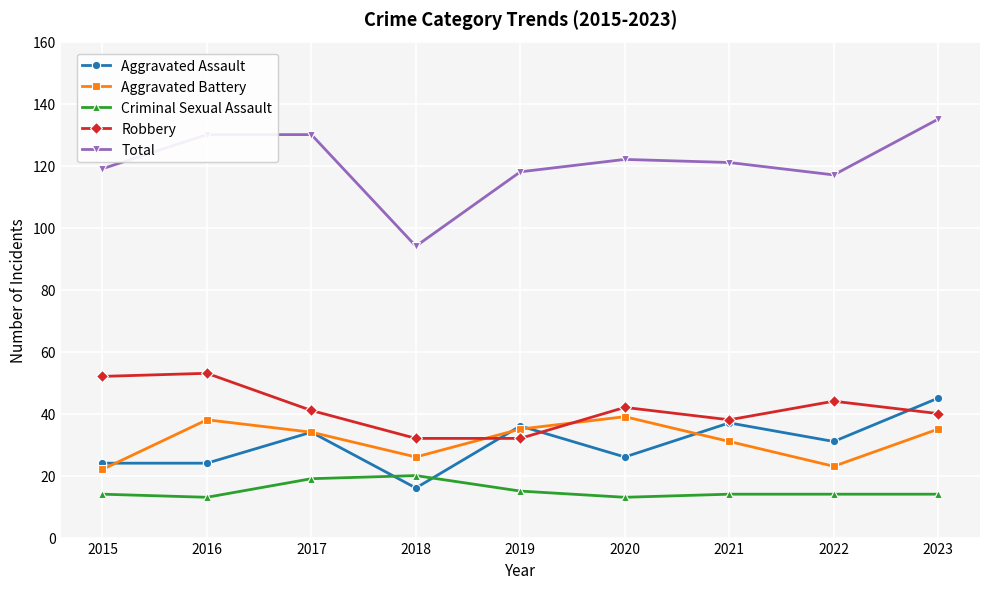

What is the total value across all series at 2023?

269